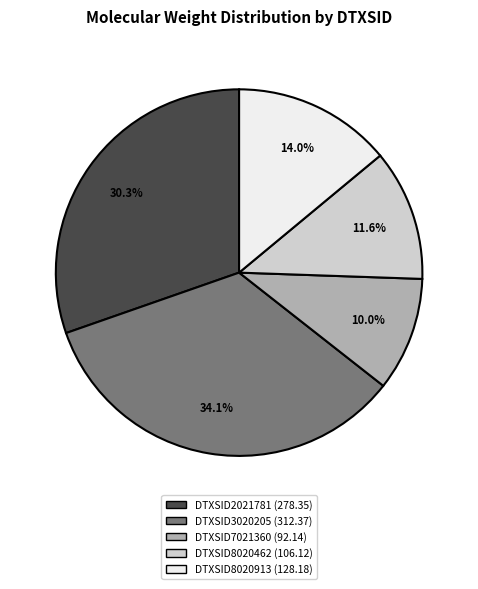

Rank the categories by value from highest to lowest.

DTXSID3020205, DTXSID2021781, DTXSID8020913, DTXSID8020462, DTXSID7021360